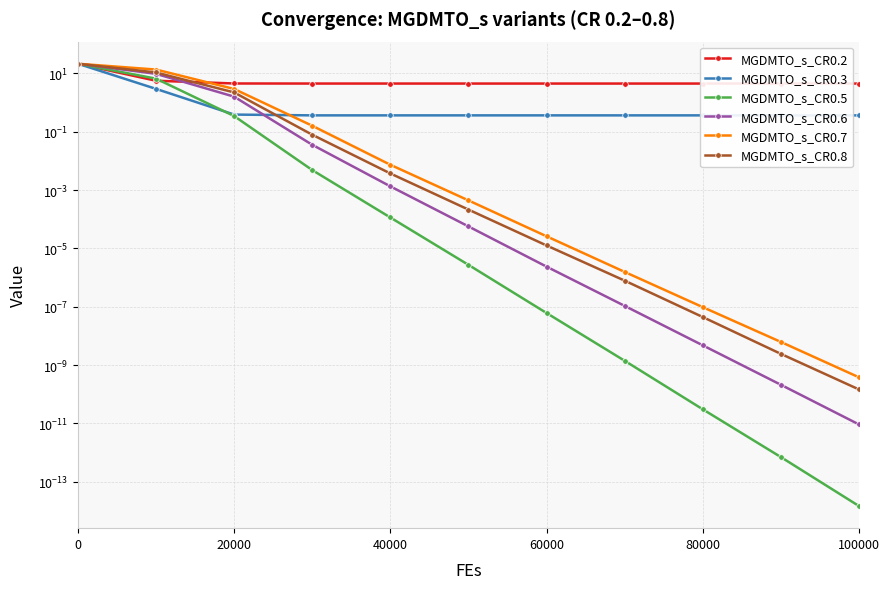

The value of MGDMTO_s_CR0.7 at 100000 is 0.0. True or false?

True